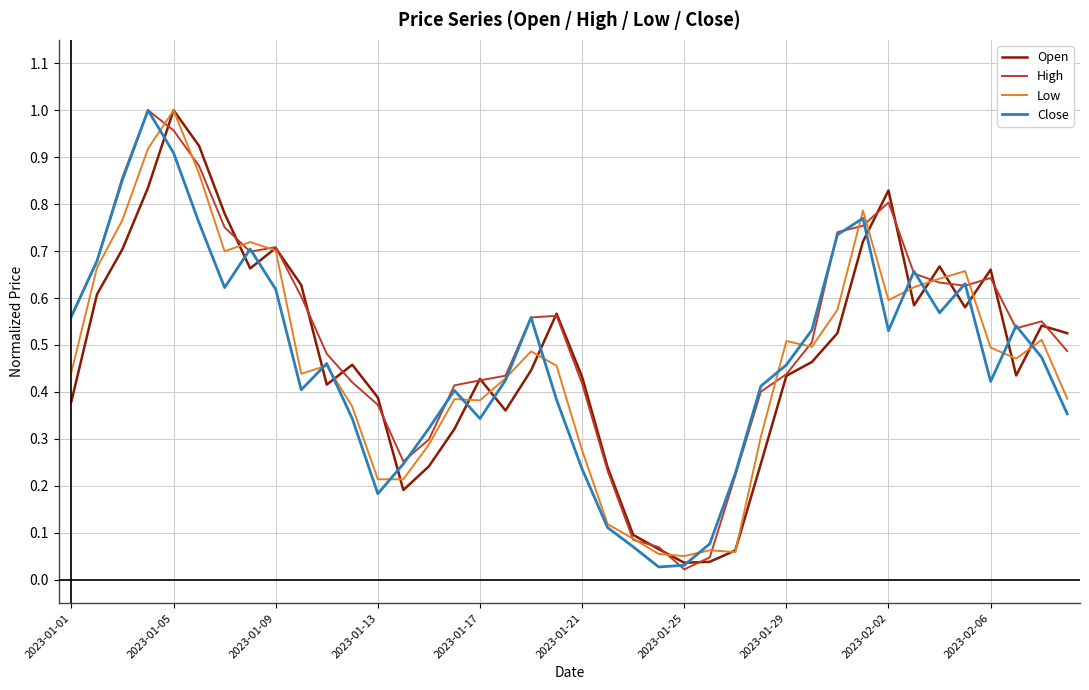

Does the chart display data point markers on the line(s)?

No